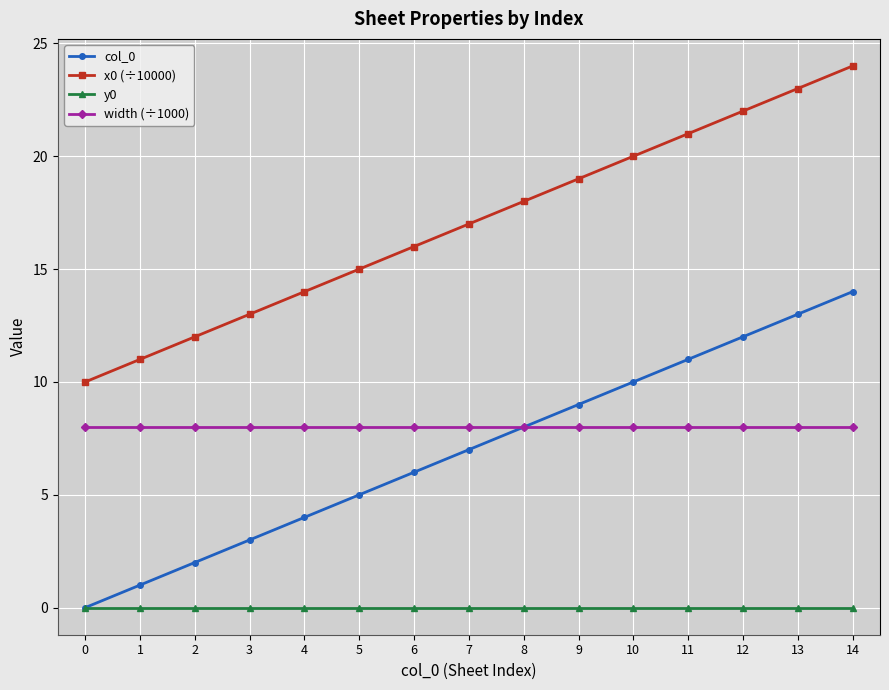

Reading left to right, transcribe all the data shown in this chart.

col_0: 0=0	1=1	2=2	3=3	4=4	5=5	6=6	7=7	8=8	9=9	10=10	11=11	12=12	13=13	14=14
x0 (÷10000): 0=10	1=11	2=12	3=13	4=14	5=15	6=16	7=17	8=18	9=19	10=20	11=21	12=22	13=23	14=24
y0: 0=0	1=0	2=0	3=0	4=0	5=0	6=0	7=0	8=0	9=0	10=0	11=0	12=0	13=0	14=0
width (÷1000): 0=8	1=8	2=8	3=8	4=8	5=8	6=8	7=8	8=8	9=8	10=8	11=8	12=8	13=8	14=8